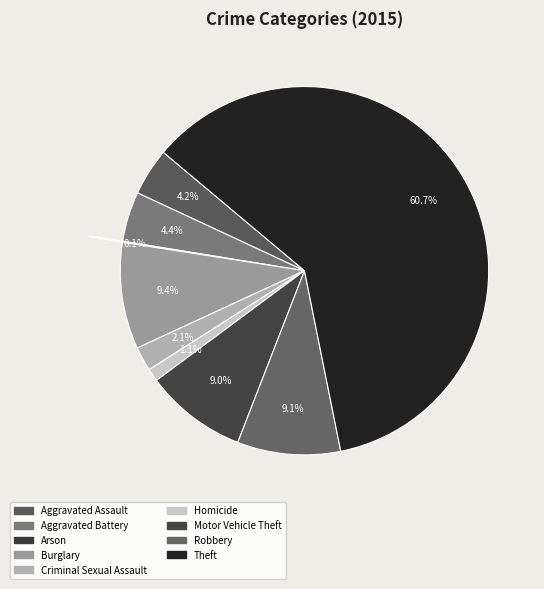

Rank the categories by value from highest to lowest.

Theft, Burglary, Robbery, Motor Vehicle Theft, Aggravated Battery, Aggravated Assault, Criminal Sexual Assault, Homicide, Arson